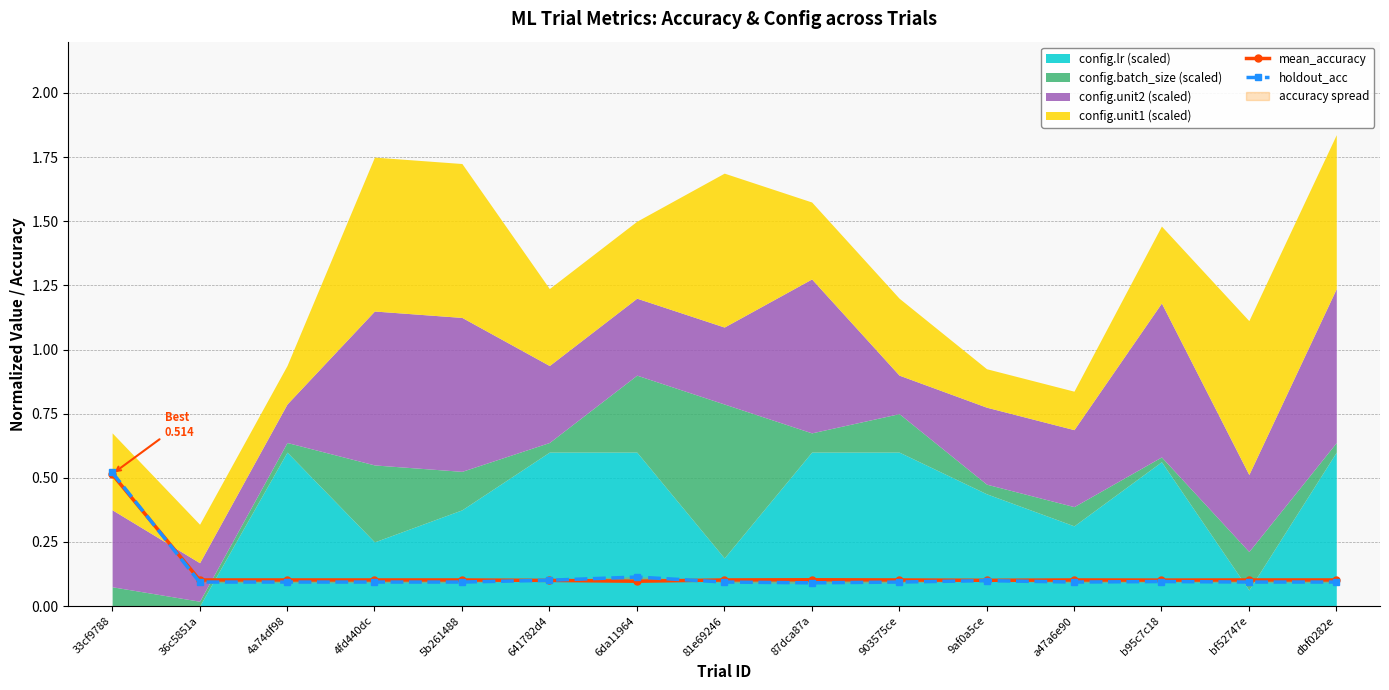

True or false: mean_accuracy has a value of 0.1 at b95c7c18.

True